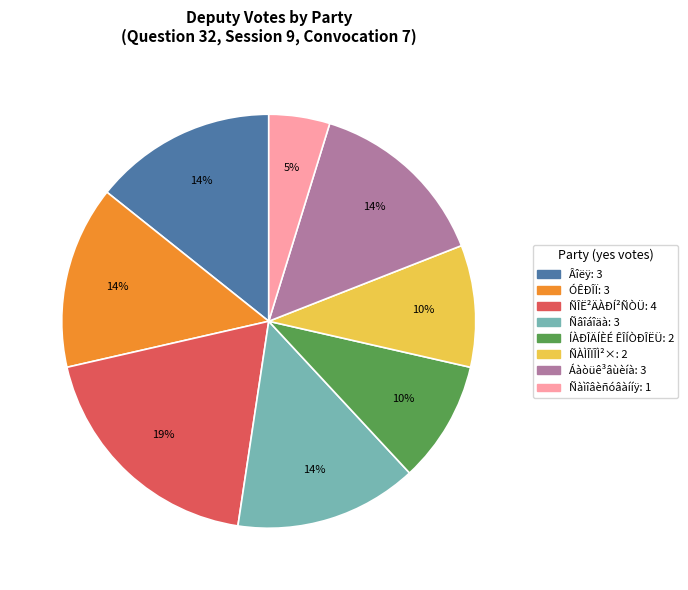

Is it true that ÑÀÌÎÏÎÌ²× is 10% of the pie?

True